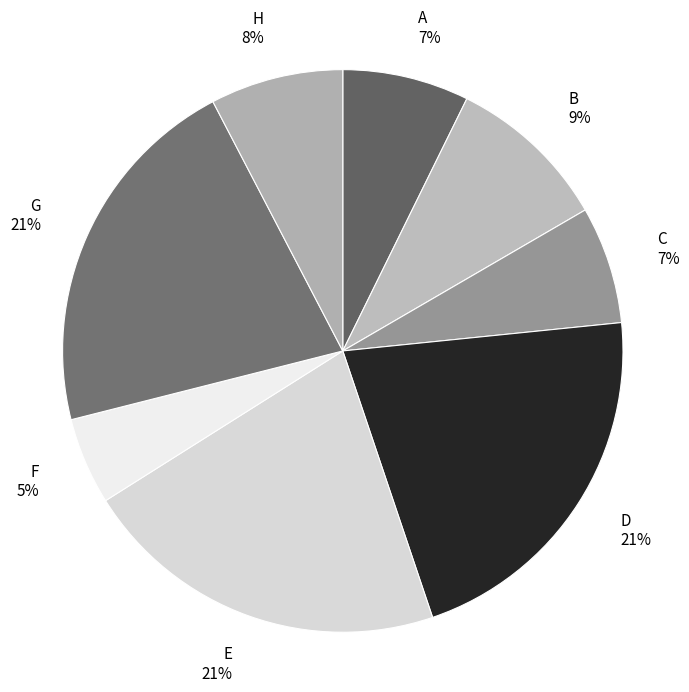

What is the ratio of the value at H to the value at C?

1.1